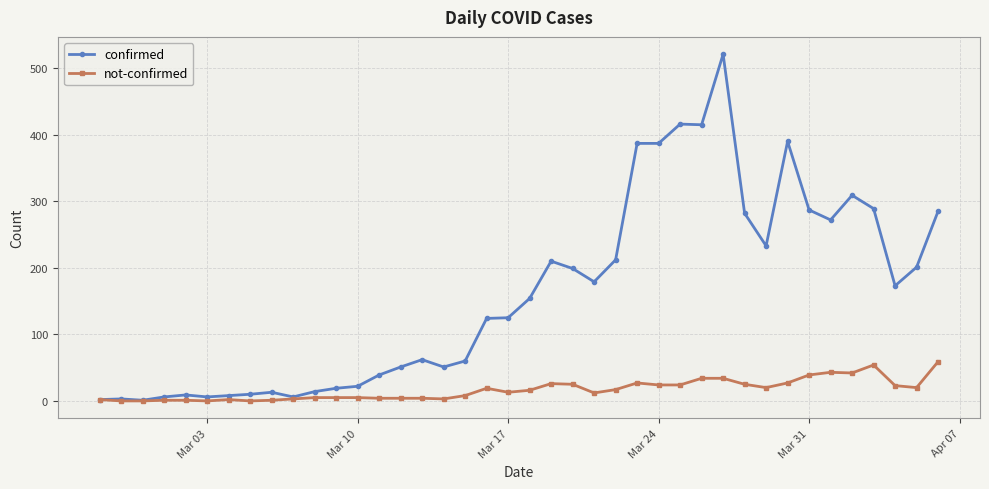

Rank the series by their average value, from lowest to highest.

not-confirmed, confirmed